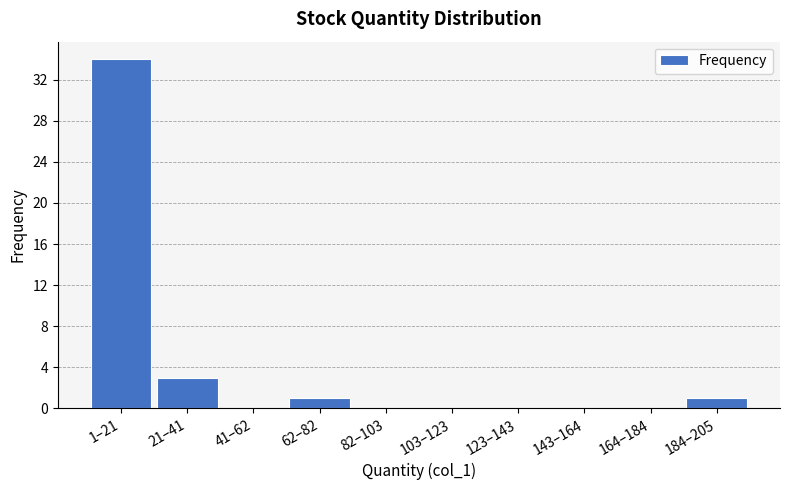

Reading left to right, what are all the values shown in this chart?

1–21=34	21–41=3	41–62=0	62–82=1	82–103=0	103–123=0	123–143=0	143–164=0	164–184=0	184–205=1